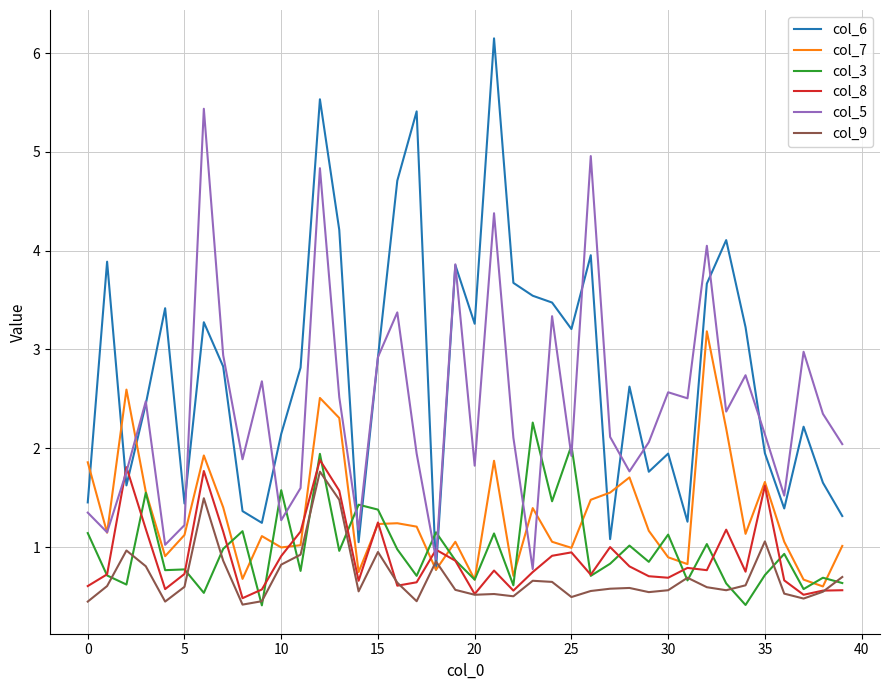

What is the maximum value shown in the chart?

6.1